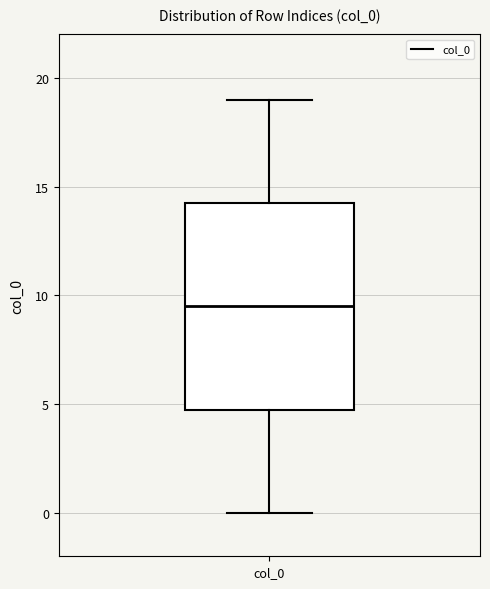

Where does the lower whisker of the box for col_0 end on the y-axis? The values are not printed on the chart, so give them approximately, as read against the axis.

0.0